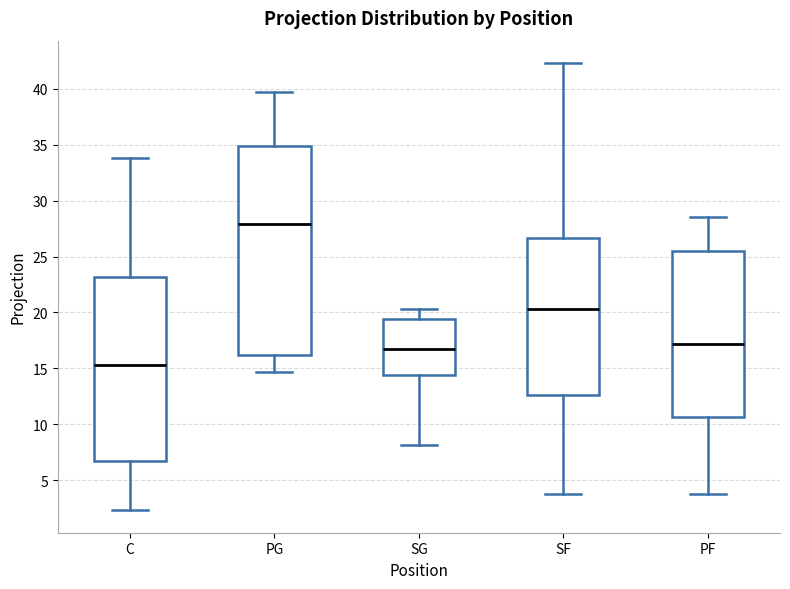

Which box's median line is the highest?

PG